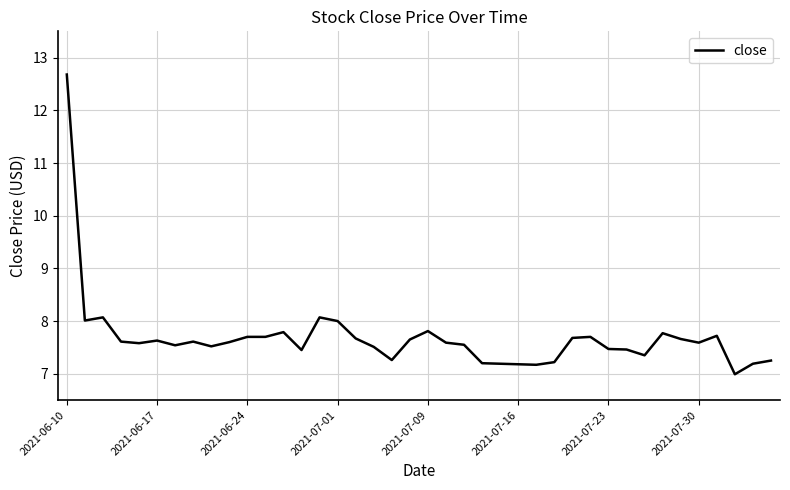

Which category has the highest value across all series?

2021-06-10